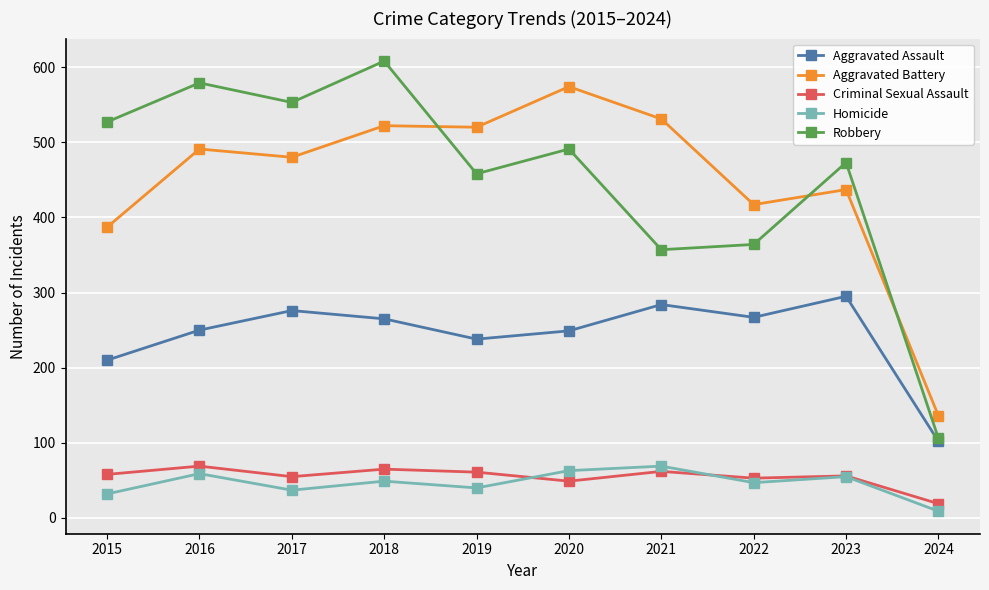

What is the sum of all Robbery values?

4516